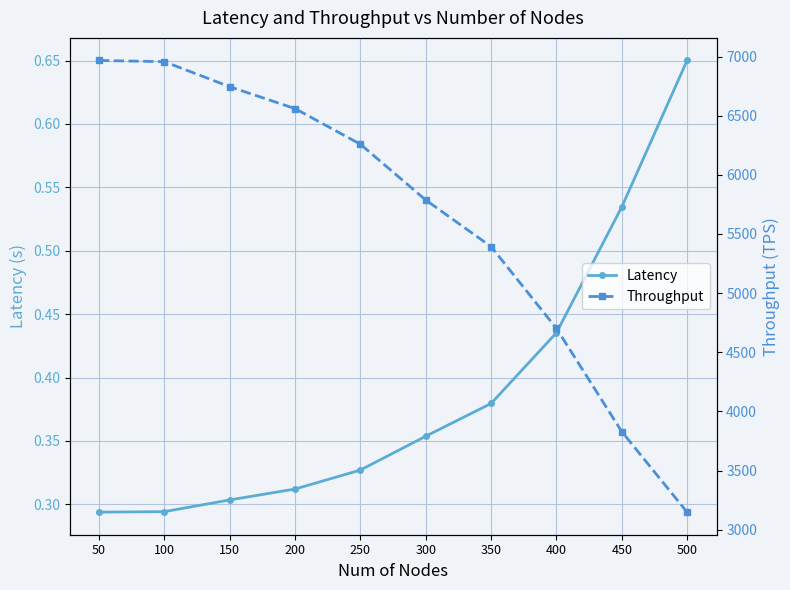

What is the difference between the second highest and minimum values in the Throughput series?

3809.0